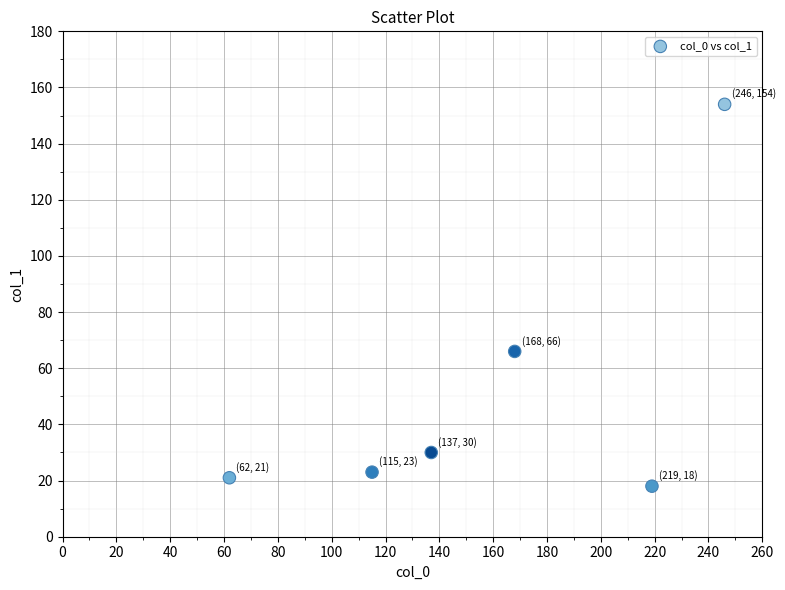

What is the range of Y values (max minus min)?

136